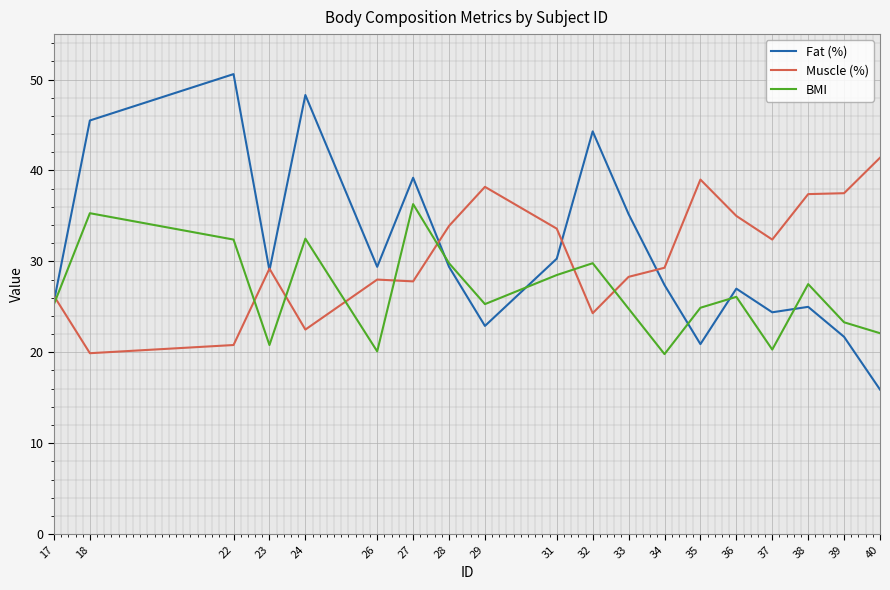

The value of Muscle (%) at 27 is 27.8. True or false?

True